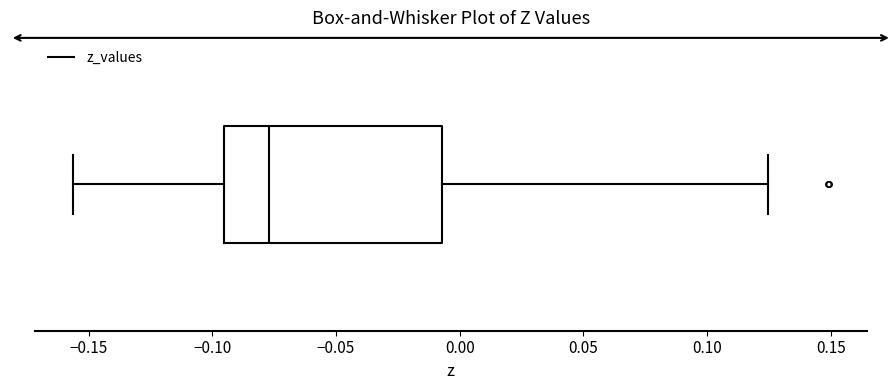

Read this box plot against the x-axis: the position of the median line, the range covered by the box, and the ends of both whiskers. The values are not printed on the chart, so give them approximately, as read against the axis.

median -0.075, box -0.095 to -0.005, whiskers -0.155 to 0.125